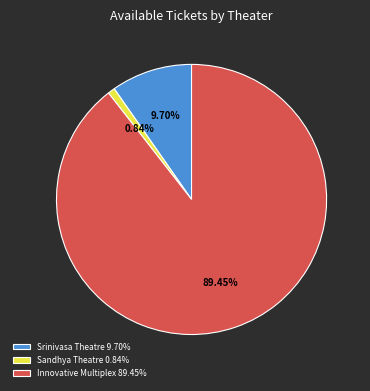

How many segments does this pie chart have?

3